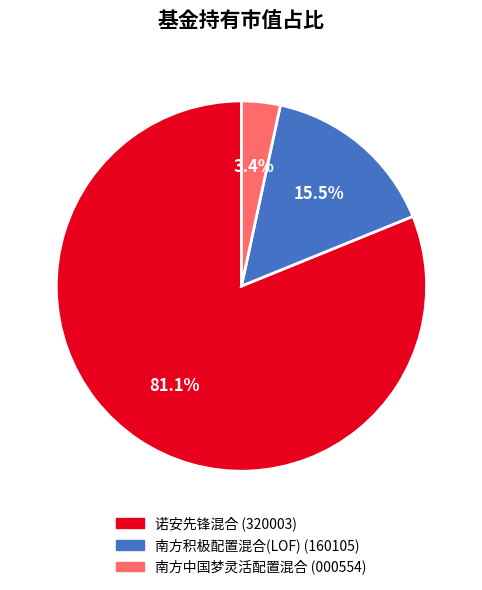

Count the number of slices in the pie.

3